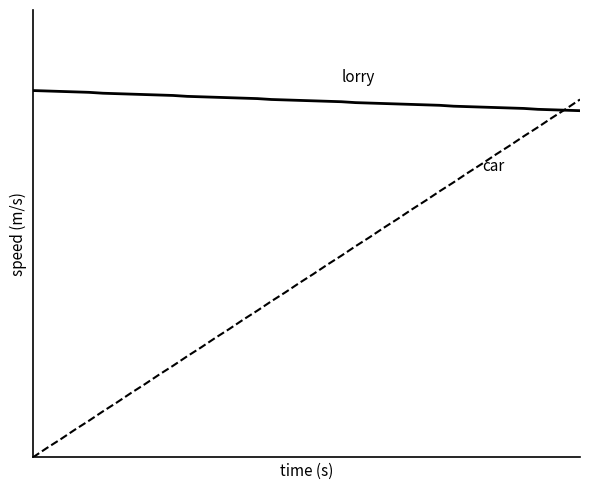

Does the chart have visible grid lines?

No